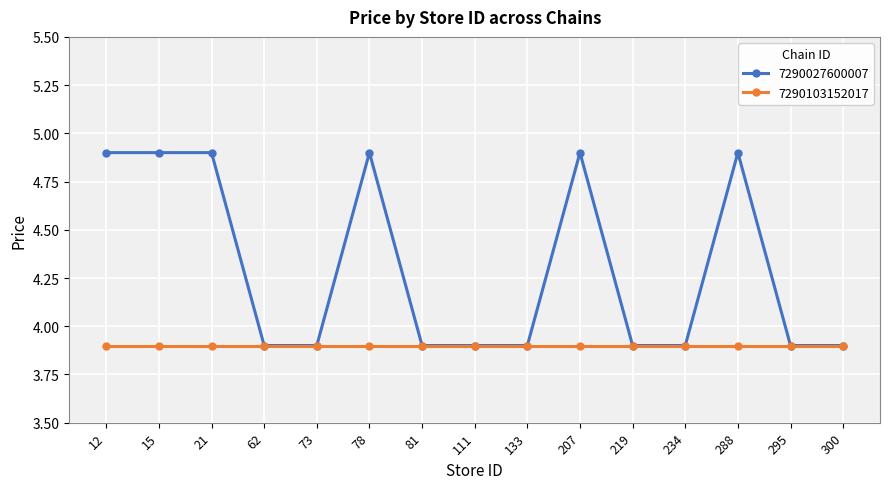

What is the maximum value shown in the chart?

4.9